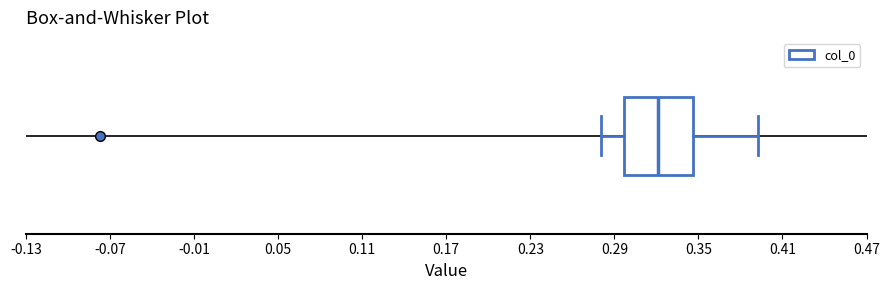

Read this box plot against the x-axis: the position of the median line, the range covered by the box, and the ends of both whiskers. The values are not printed on the chart, so give them approximately, as read against the axis.

median 0.32, box 0.30 to 0.35, whiskers 0.28 to 0.39